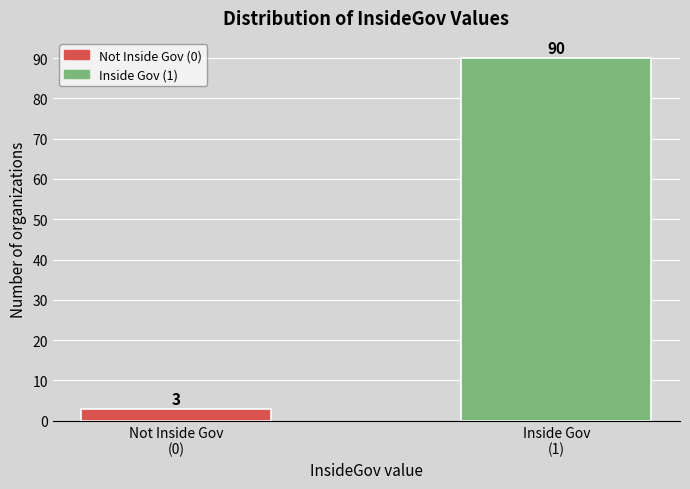

Reading left to right, extract all data points from this chart.

3	90